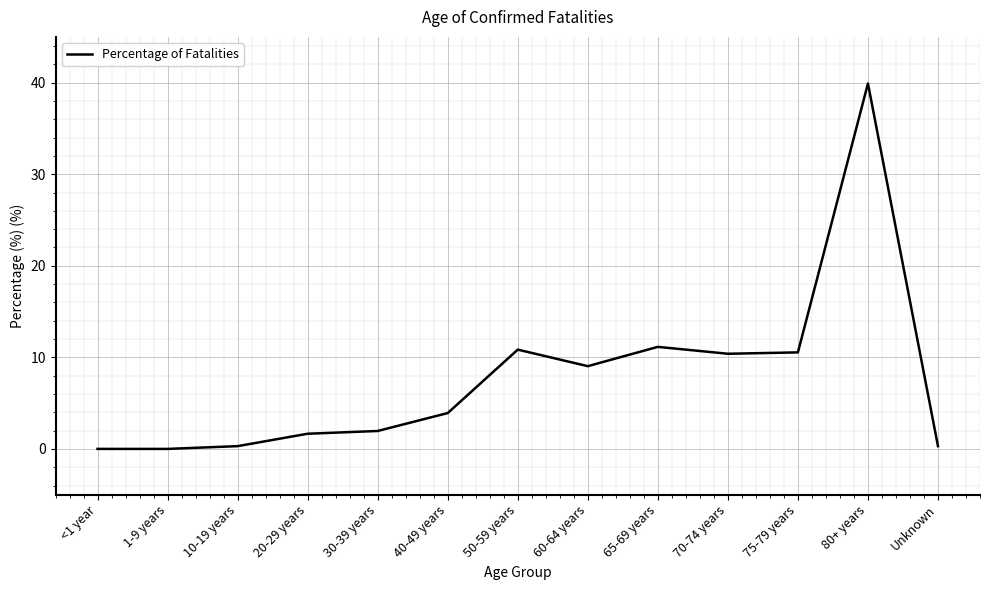

At which label does the data first exceed 3?

40-49 years